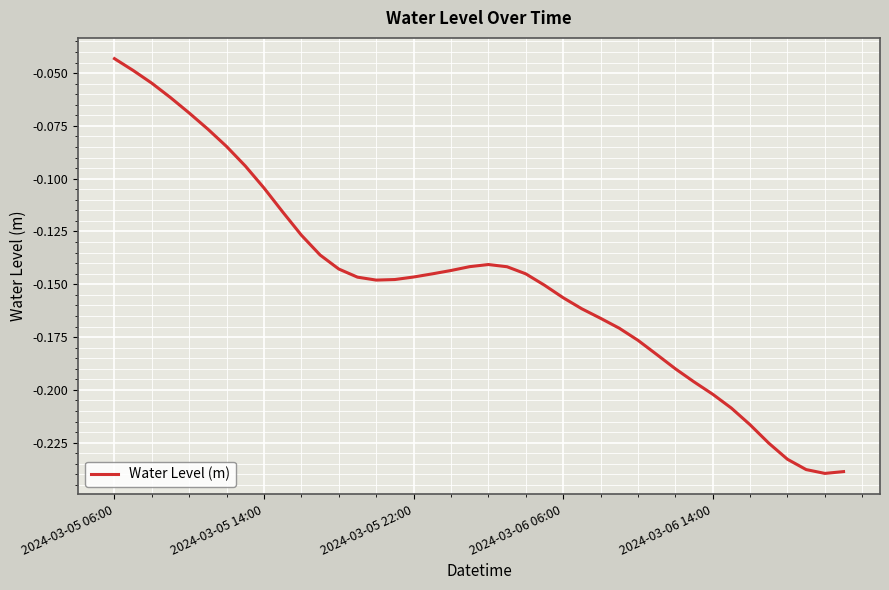

What is the sum of all values?

-6.0